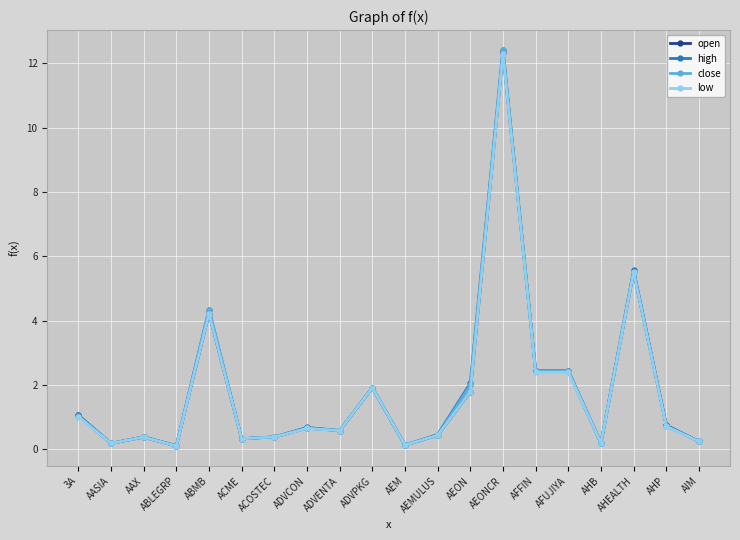

What is the label of the 3rd point from the right?

AHEALTH